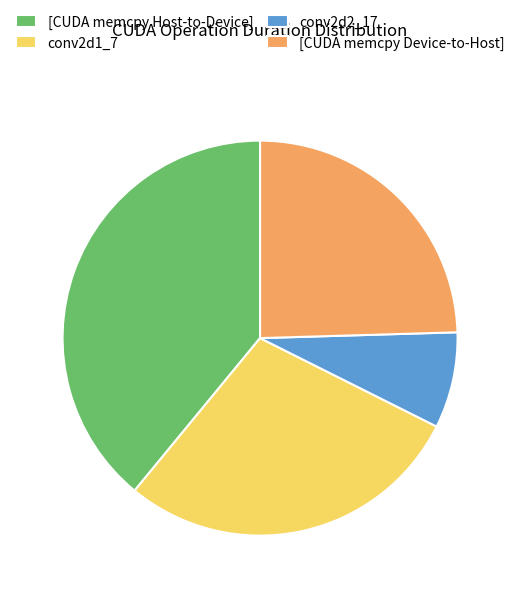

Rank the categories by value from highest to lowest.

[CUDA memcpy Host-to-Device], conv2d1_7, [CUDA memcpy Device-to-Host], conv2d2_17